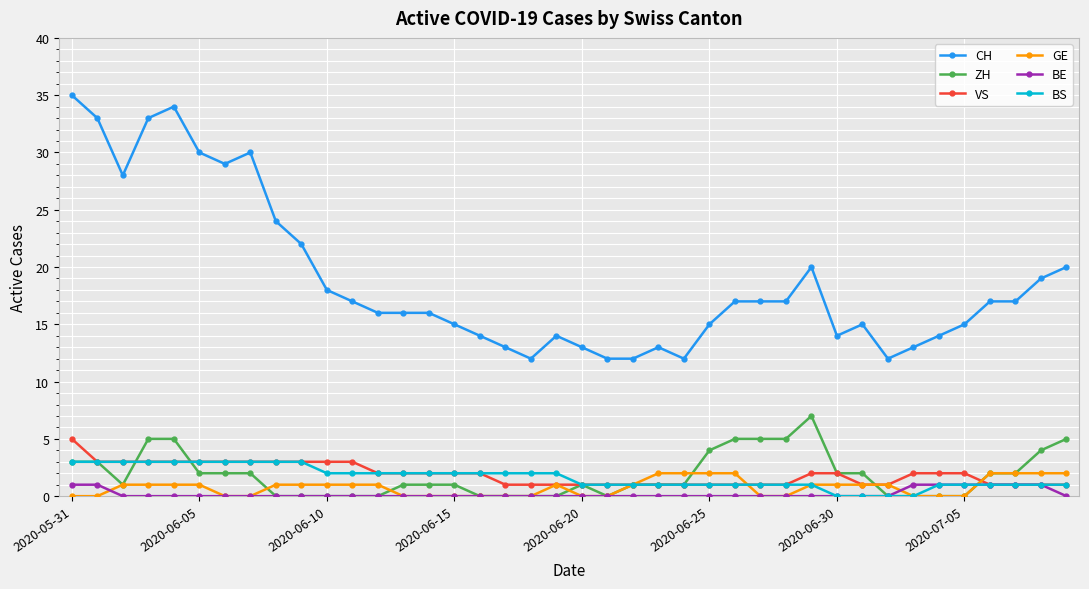

Which series has the largest total across all categories?

CH